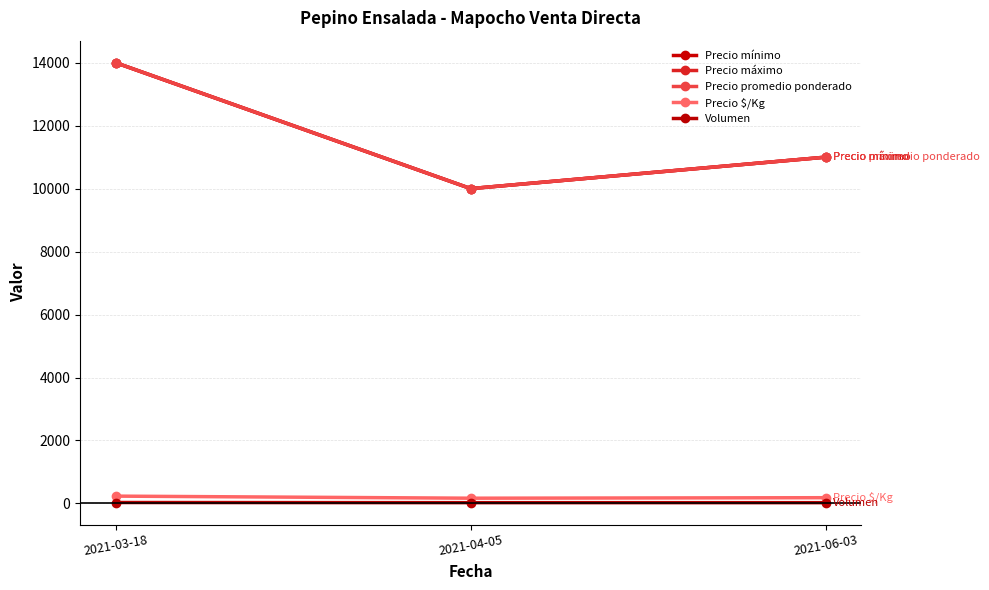

Rank the categories by Precio máximo value from highest to lowest.

2021-03-18, 2021-06-03, 2021-04-05